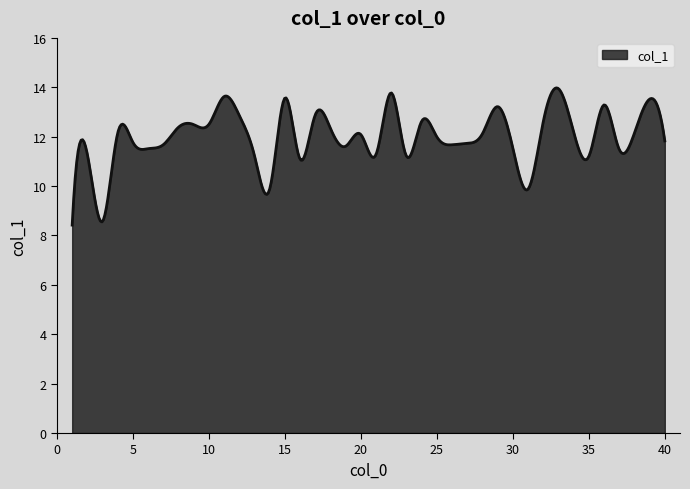

What is the minimum value shown in the chart?

8.4